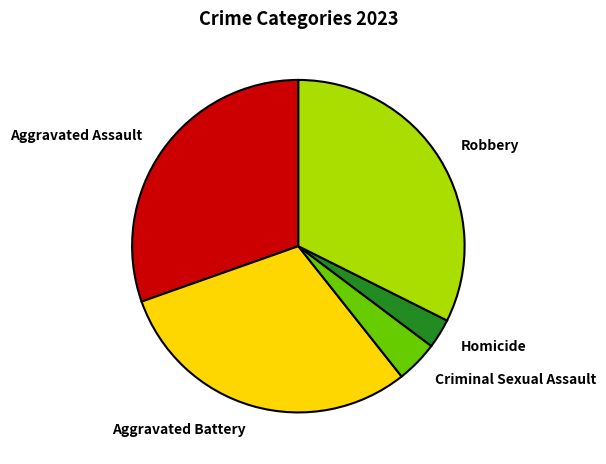

Is the sum of Aggravated Assault and Aggravated Battery greater than half?

Yes